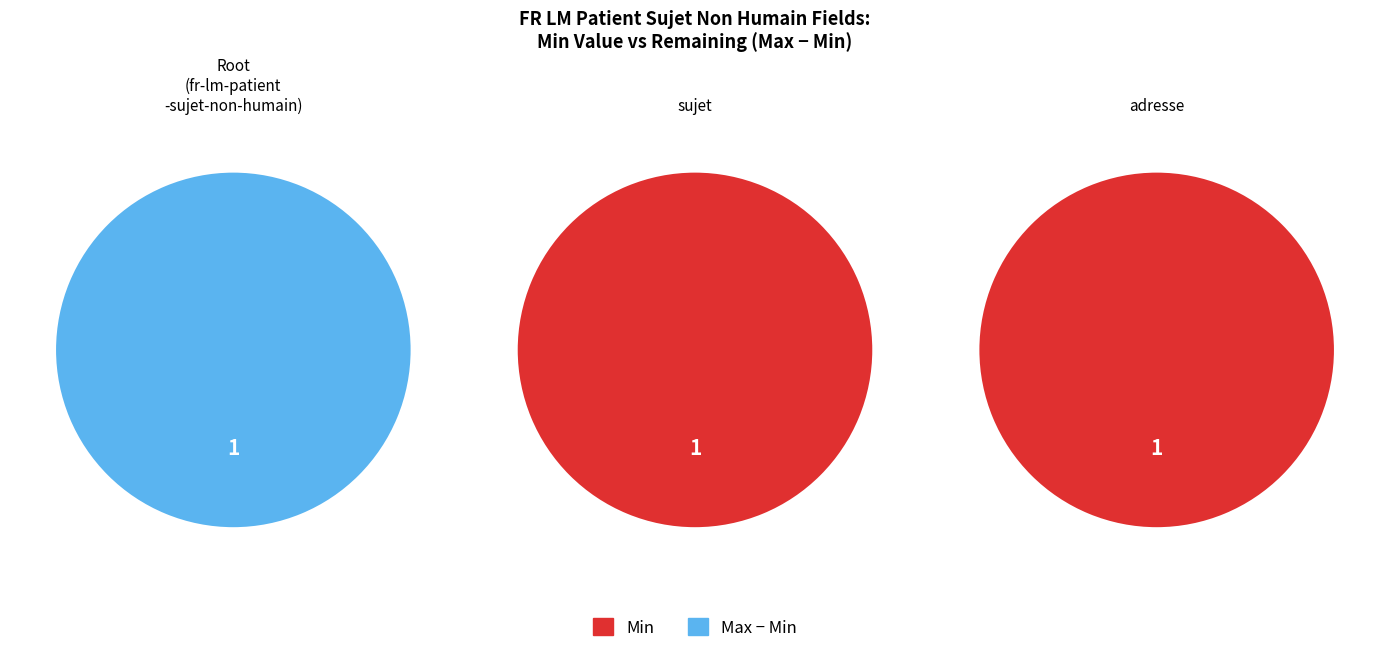

How many segments does this pie chart have?

3